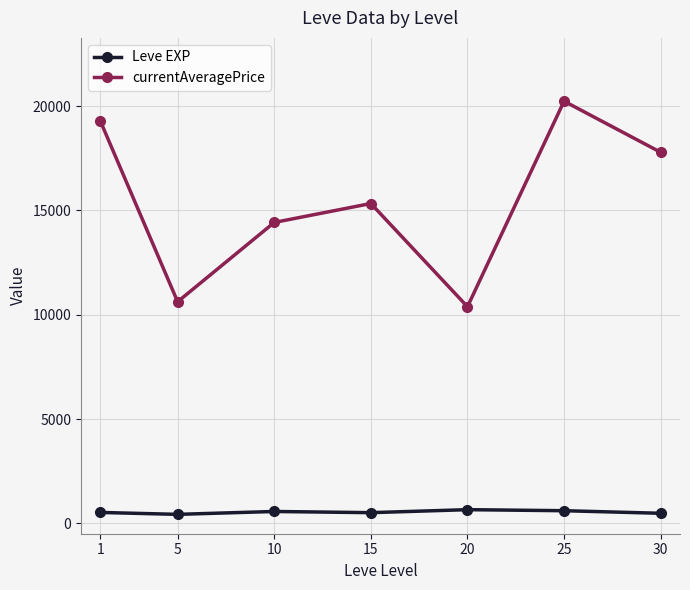

True or false: Leve EXP and currentAveragePrice cross at least once.

False